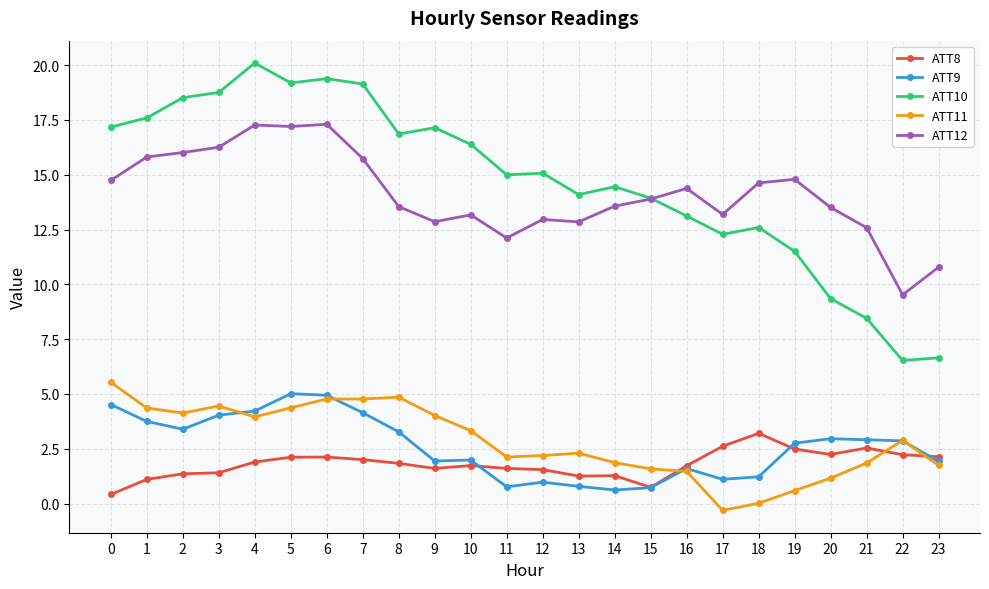

How many lines are shown in the chart?

5